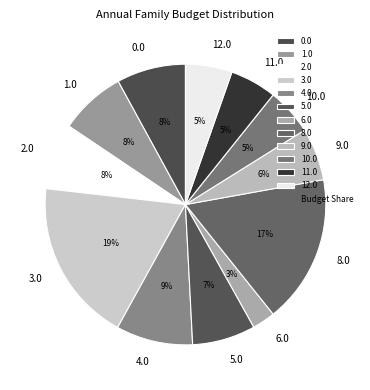

Does any single category account for the majority?

No